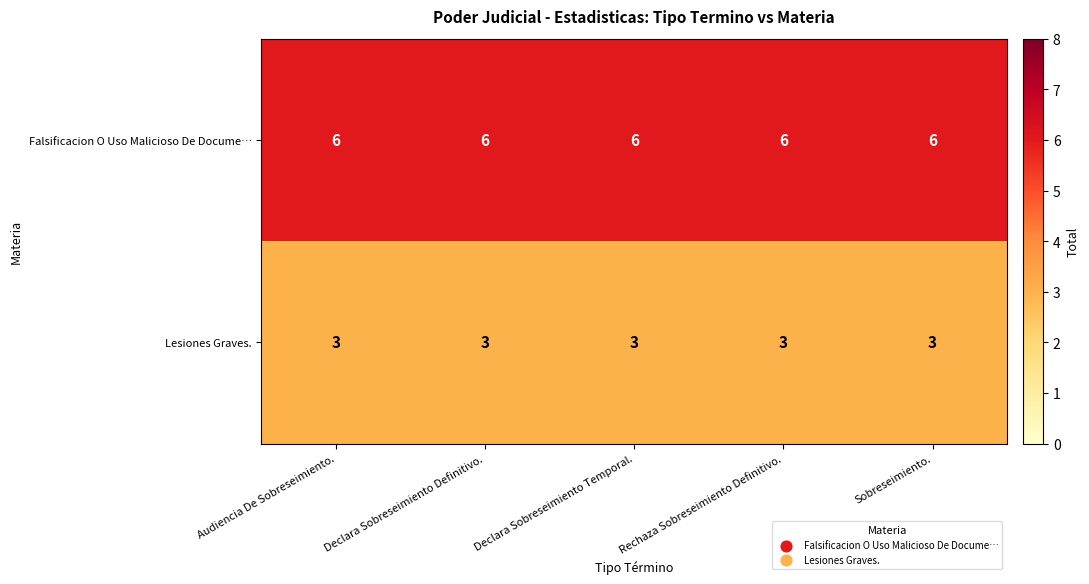

What is the spread (max minus min) of values at Rechaza Sobreseimiento Definitivo.?

3